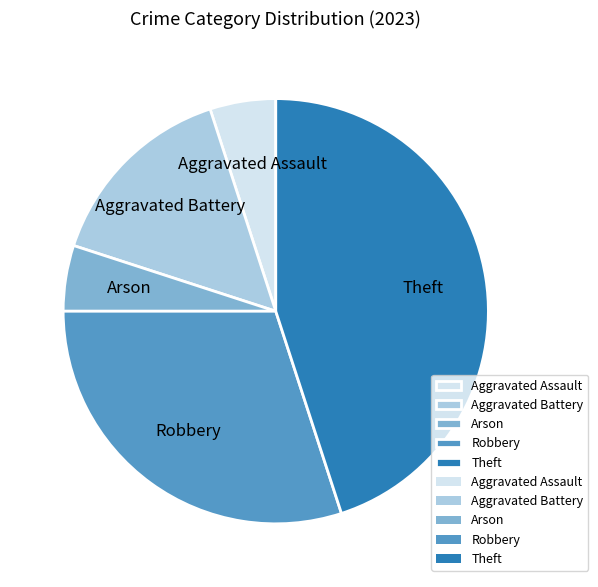

Between Aggravated Assault and Theft, which is larger?

Theft